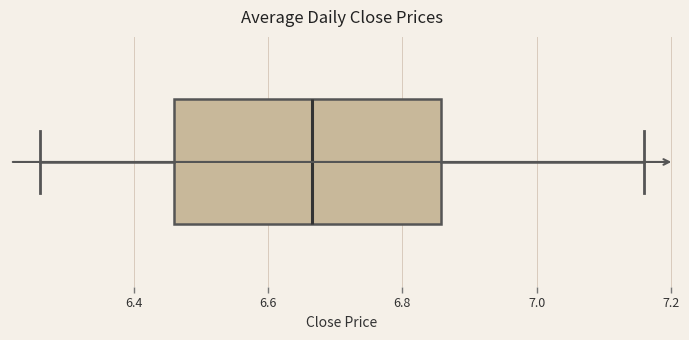

Transcribe this box plot: give where the median line is, the range the box spans, and where the two whiskers end, as read against the x-axis. The values are not printed on the chart, so give them approximately, as read against the axis.

median 6.66, box 6.46 to 6.86, whiskers 6.26 to 7.16